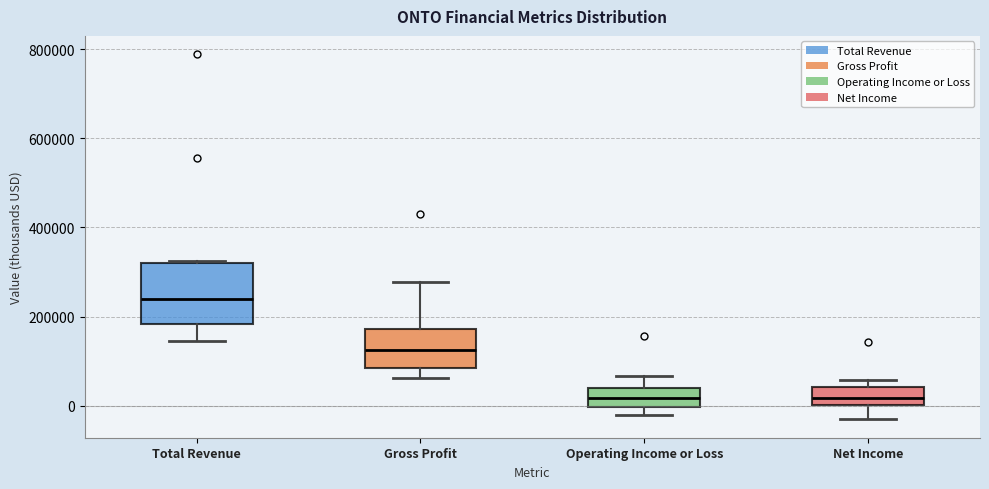

Reading left to right, read every box against the y-axis: the position of its median line, the range the box covers, and the ends of its whiskers. The values are not printed on the chart, so give them approximately, as read against the axis.

Total Revenue: median 240000, box 180000 to 320000, whiskers 140000 to 320000
Gross Profit: median 120000, box 80000 to 180000, whiskers 60000 to 280000
Operating Income or Loss: median 20000, box 0 to 40000, whiskers -20000 to 60000
Net Income: median 20000, box 0 to 40000, whiskers -40000 to 60000